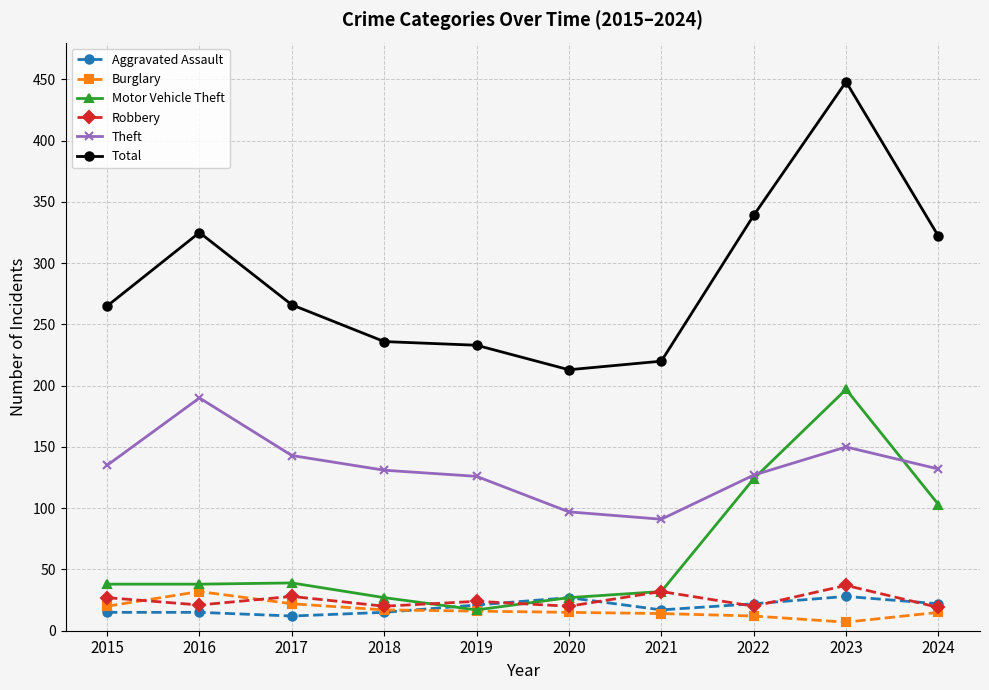

What are all the series names shown in the legend?

Aggravated Assault, Burglary, Motor Vehicle Theft, Robbery, Theft, Total